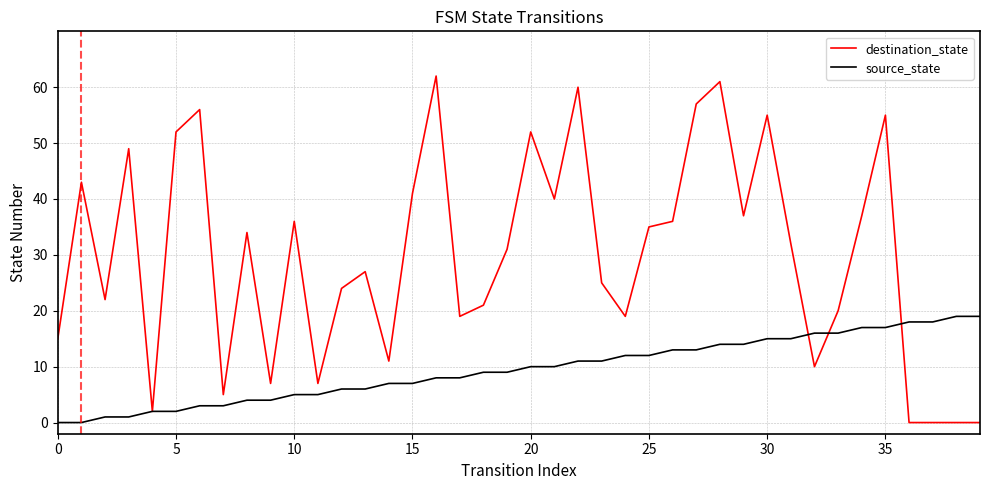

At how many categories does at least one series exceed 10?

36